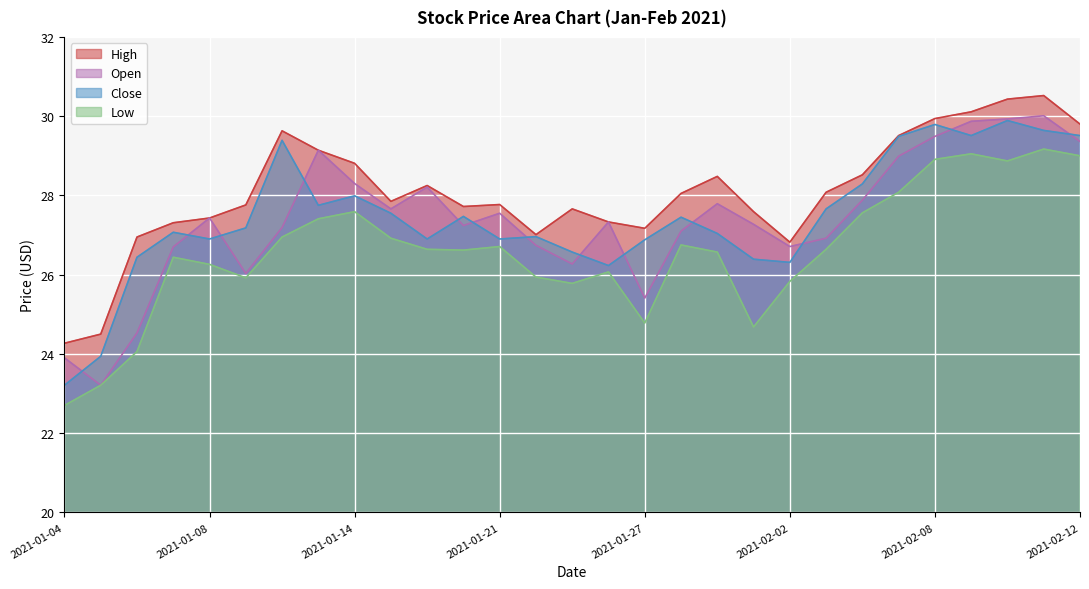

Does the chart display data point markers on the line(s)?

No